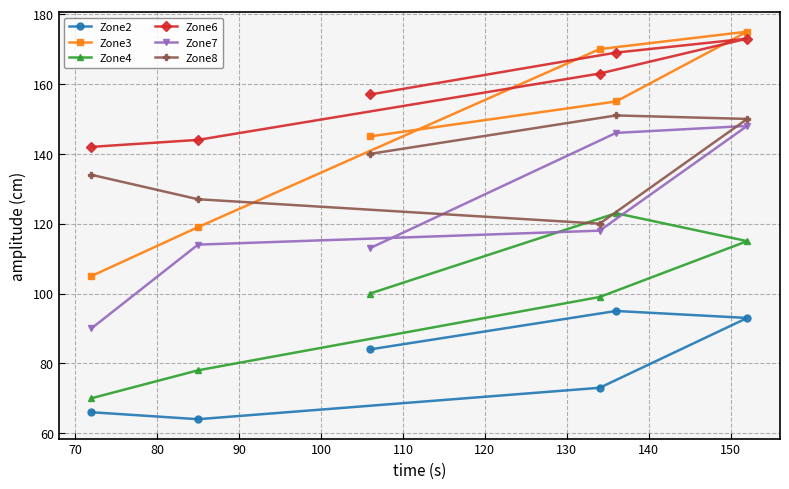

True or false: Zone6 and Zone2 intersect in this chart.

False